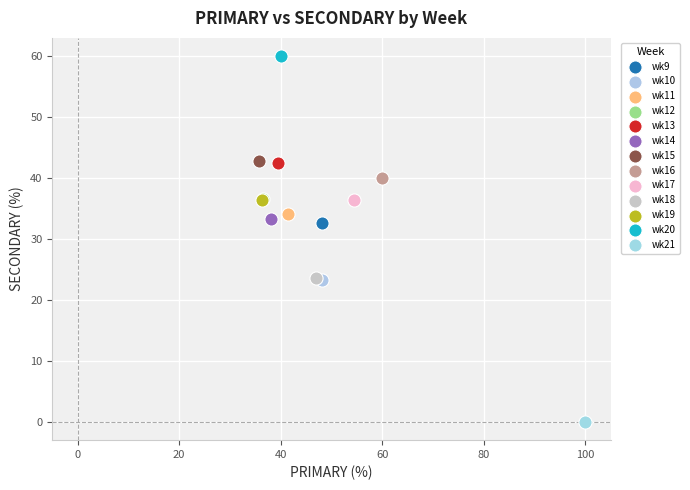

Which series reaches the minimum Y coordinate?

wk21